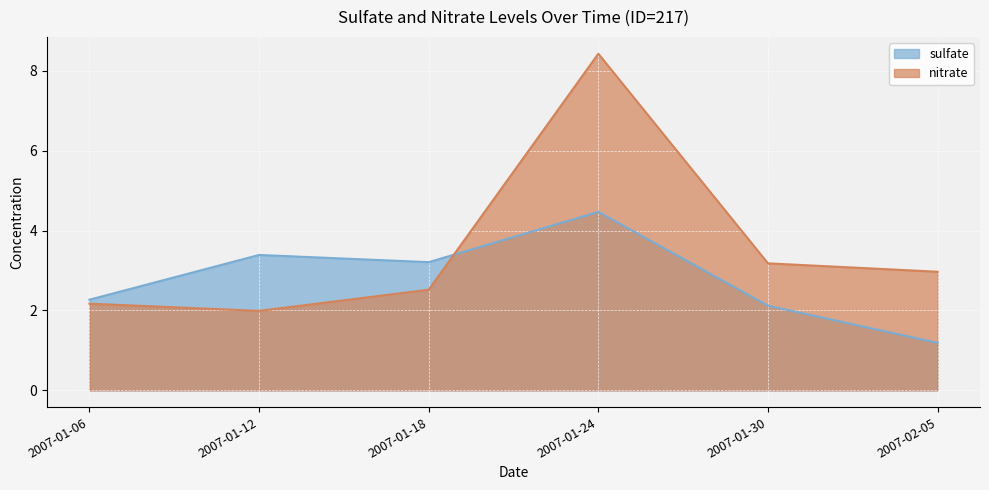

At how many categories does at least one series exceed 1?

6